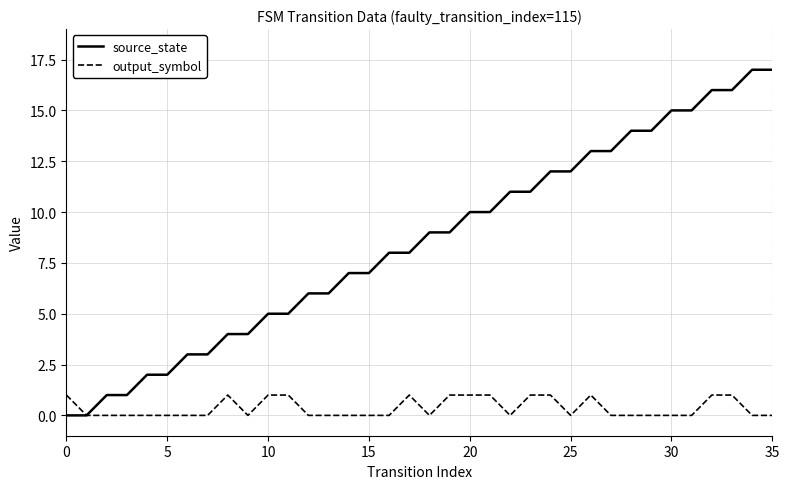

Does the chart have visible grid lines?

Yes